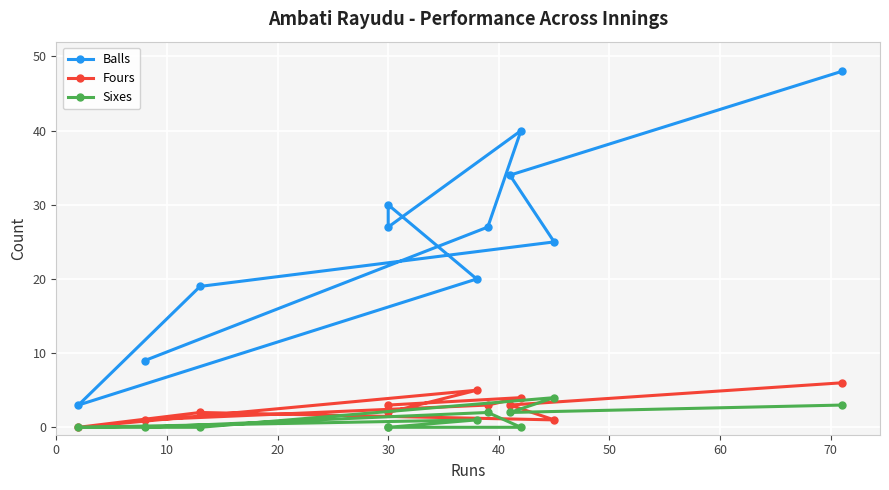

Which series has the largest total across all categories?

Balls